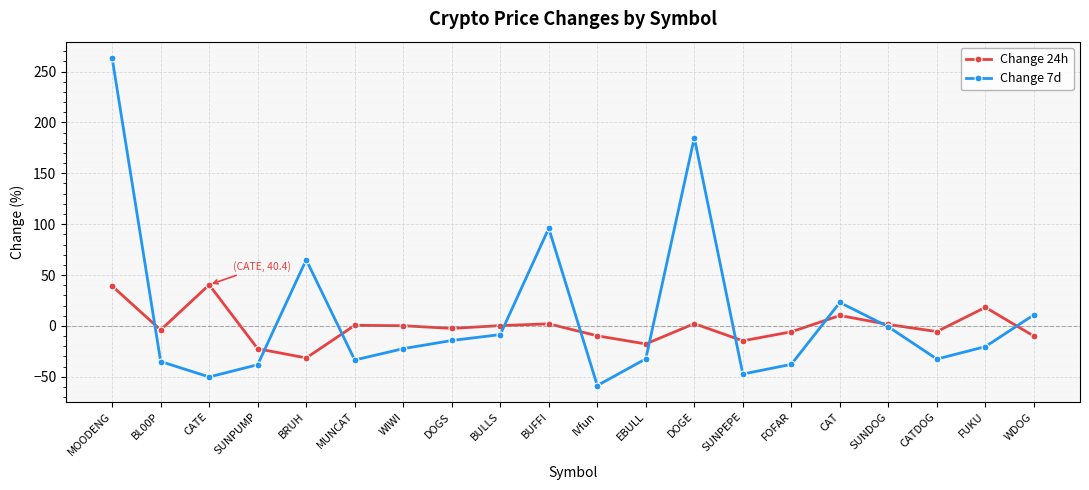

What is the label of the 15th point from the left?

FOFAR